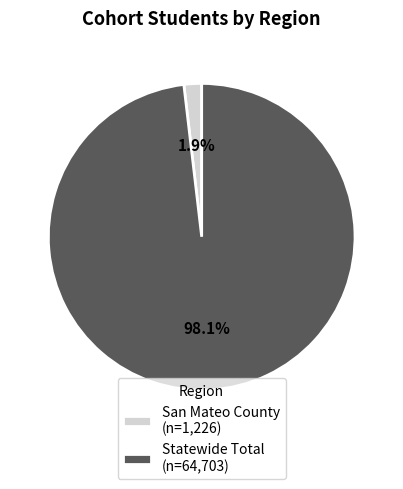

Rank the categories by value from lowest to highest.

San Mateo County, Statewide Total